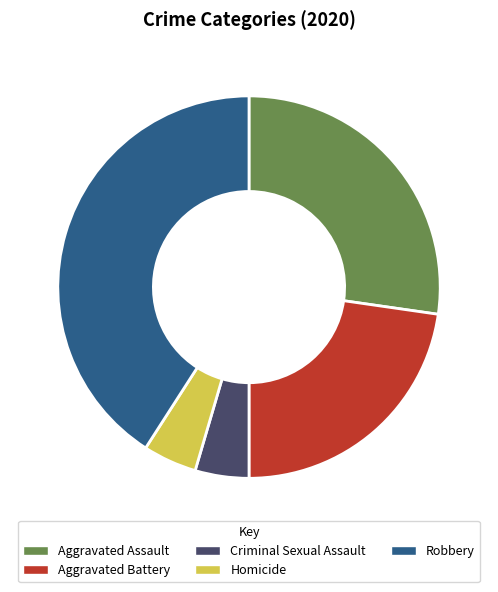

What is the largest slice in the pie chart?

Robbery